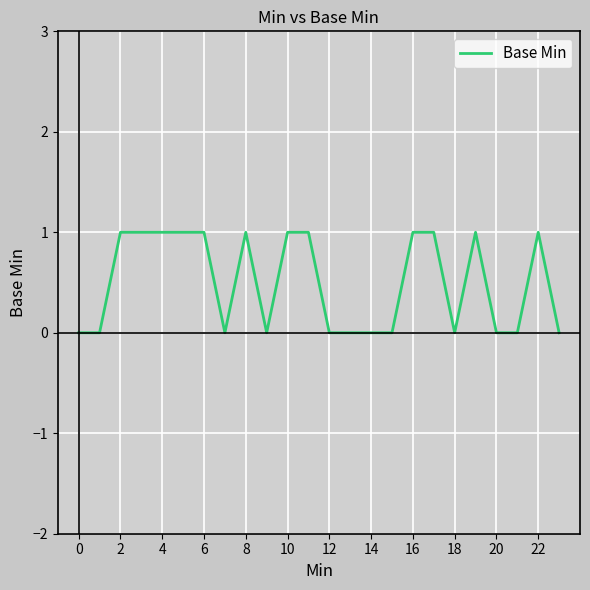

Count the number of data series in this chart.

1